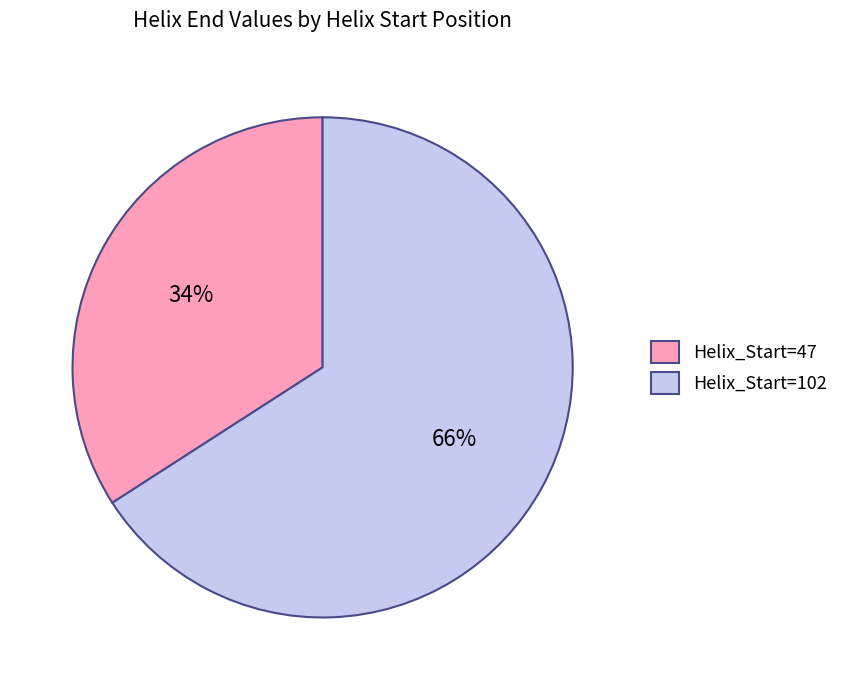

To the nearest percent, what portion does Helix_Start=47 represent?

34%